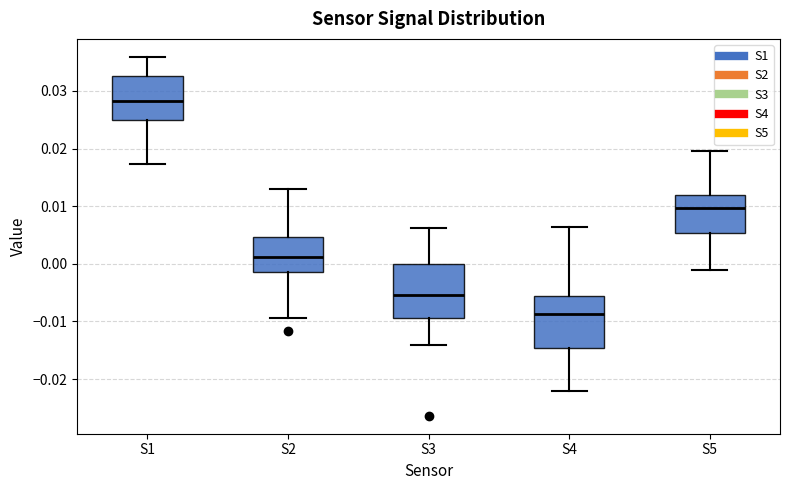

Reading left to right, transcribe this box plot: for each box, give where its median line is, the range the box spans, and where its two whiskers end, as read against the y-axis. The values are not printed on the chart, so give them approximately, as read against the axis.

S1: median 0.028, box 0.025 to 0.033, whiskers 0.017 to 0.036
S2: median 0.001, box -0.001 to 0.005, whiskers -0.009 to 0.013
S3: median -0.005, box -0.009 to 0.000, whiskers -0.014 to 0.006
S4: median -0.009, box -0.015 to -0.006, whiskers -0.022 to 0.006
S5: median 0.010, box 0.005 to 0.012, whiskers -0.001 to 0.020